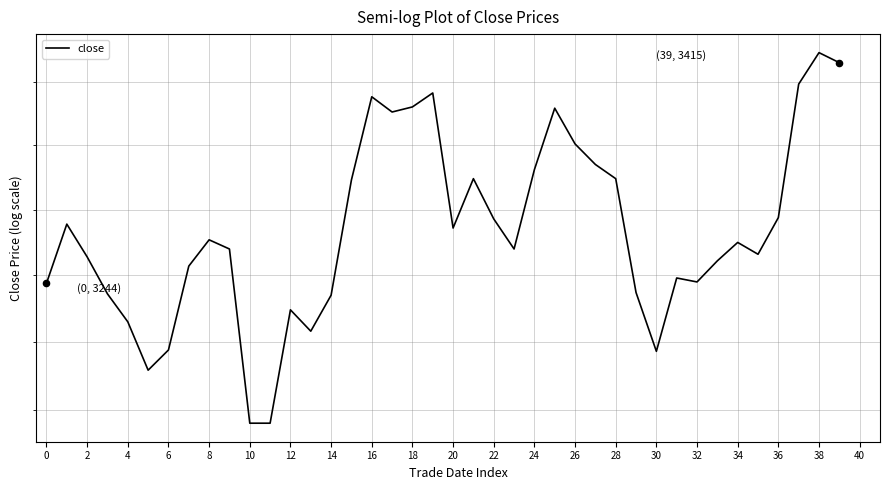

What is the change in value from 28 to 38?

+99